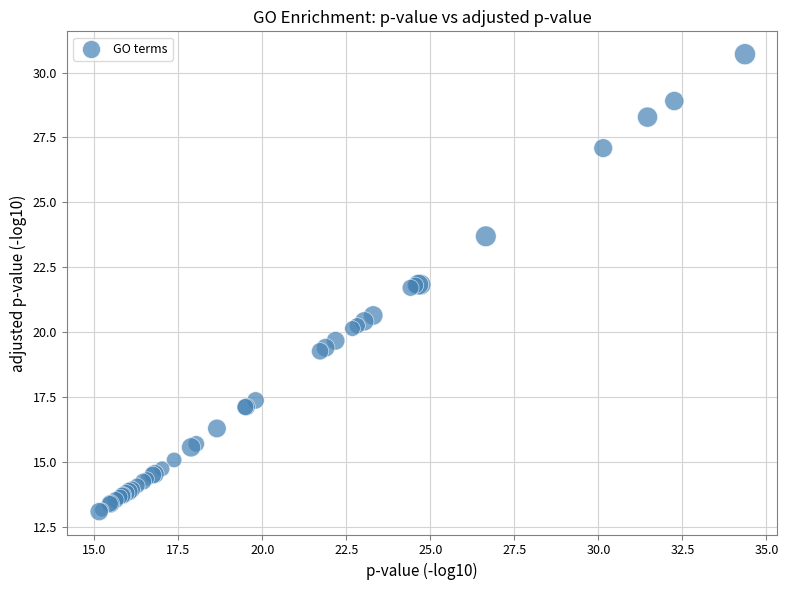

What Y value in the scatter plot is closest to 21?

20.6